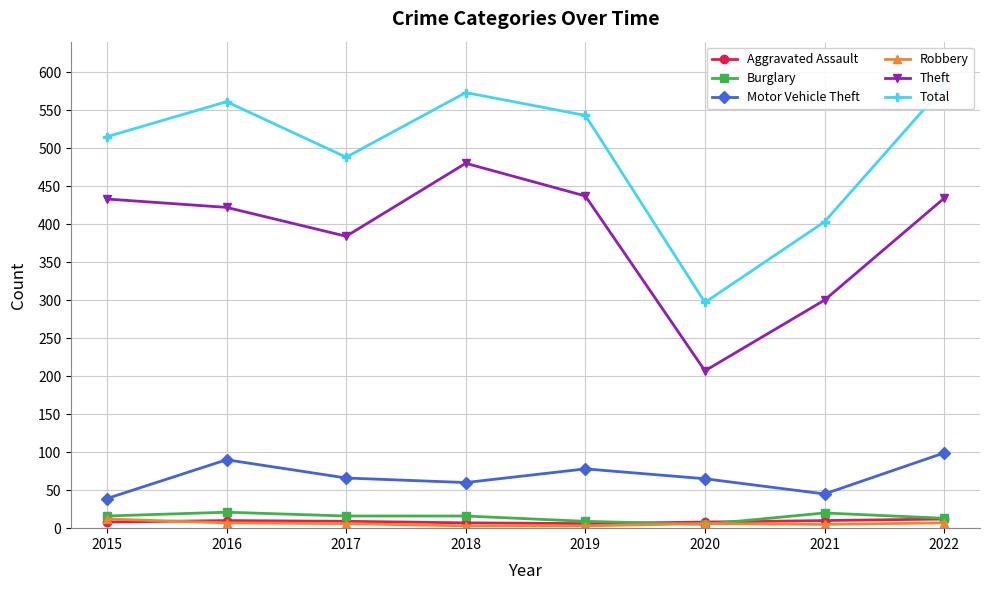

True or false: Aggravated Assault and Theft cross at least once.

False